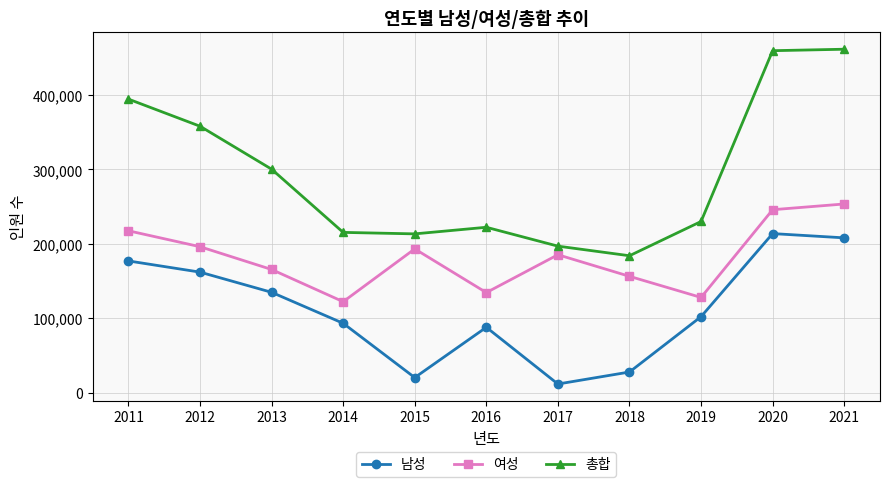

True or false: 남성 has a value of 176981 at 2011.

True